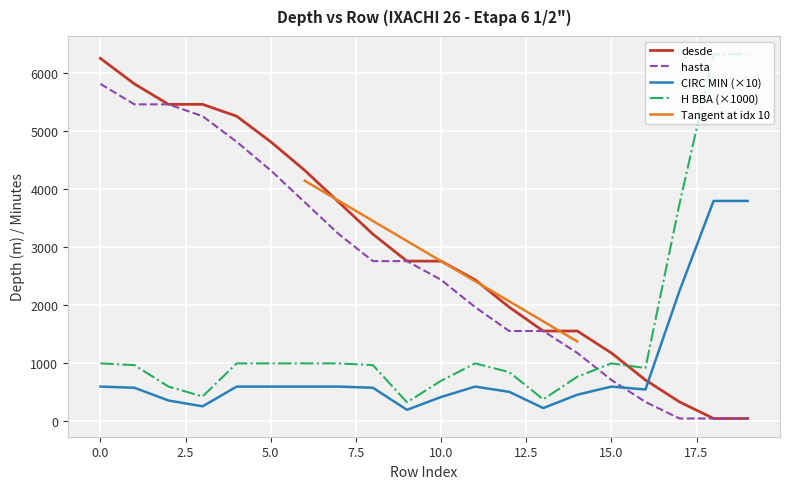

Which series ends up on top after the final intersection of hasta and CIRC MIN (×10)?

CIRC MIN (×10)